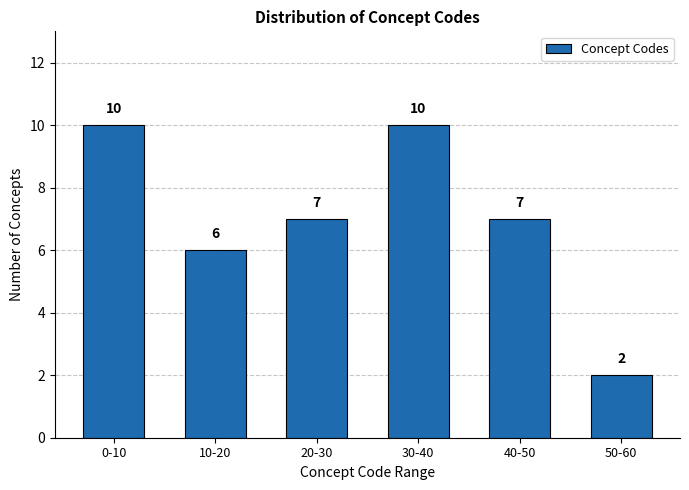

Reading left to right, list all the values displayed in this chart.

0-10=10	10-20=6	20-30=7	30-40=10	40-50=7	50-60=2